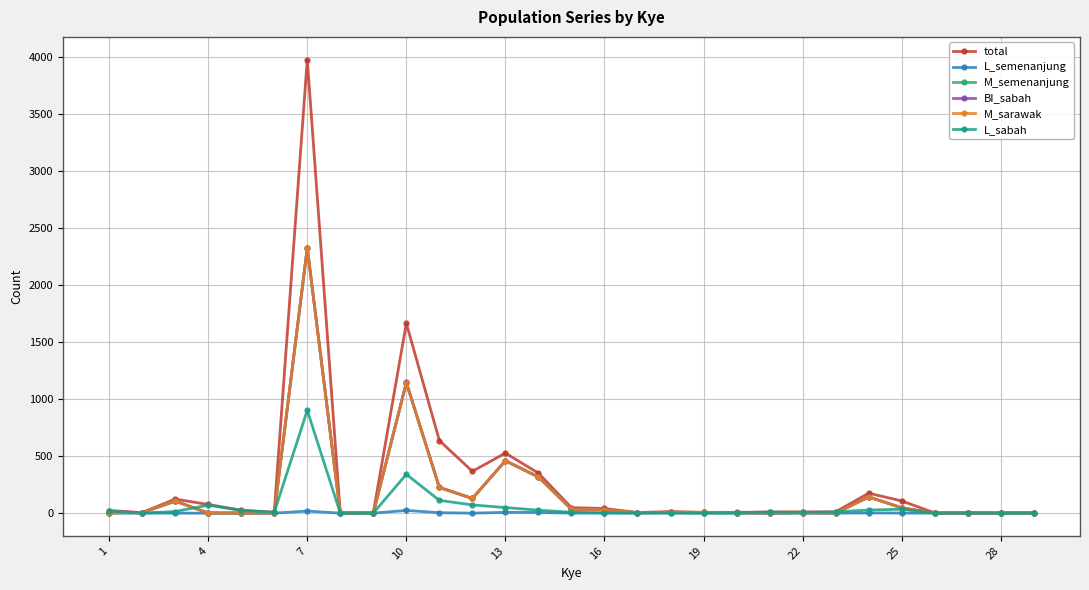

True or false: M_semenanjung and L_semenanjung intersect in this chart.

False